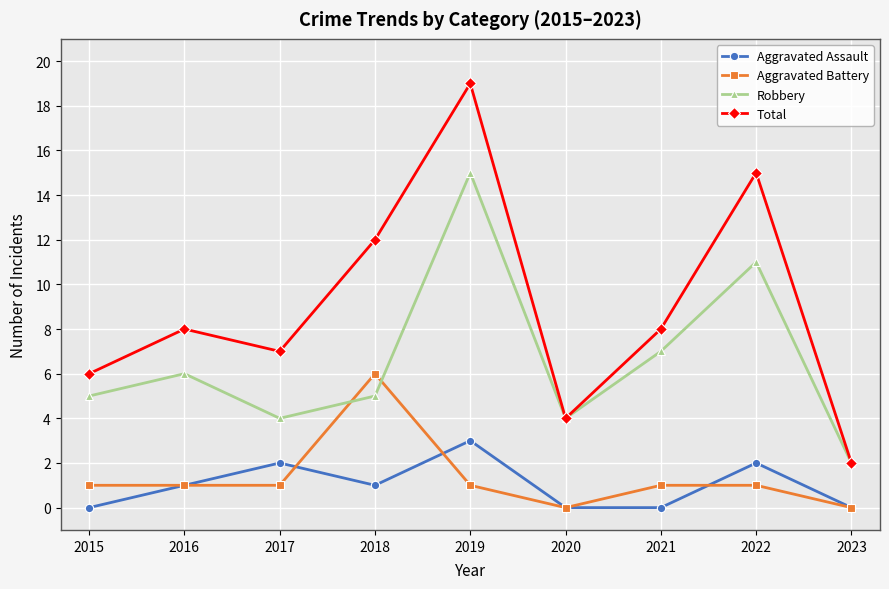

Between 2015 and 2017, which series saw the biggest shift?

Aggravated Assault